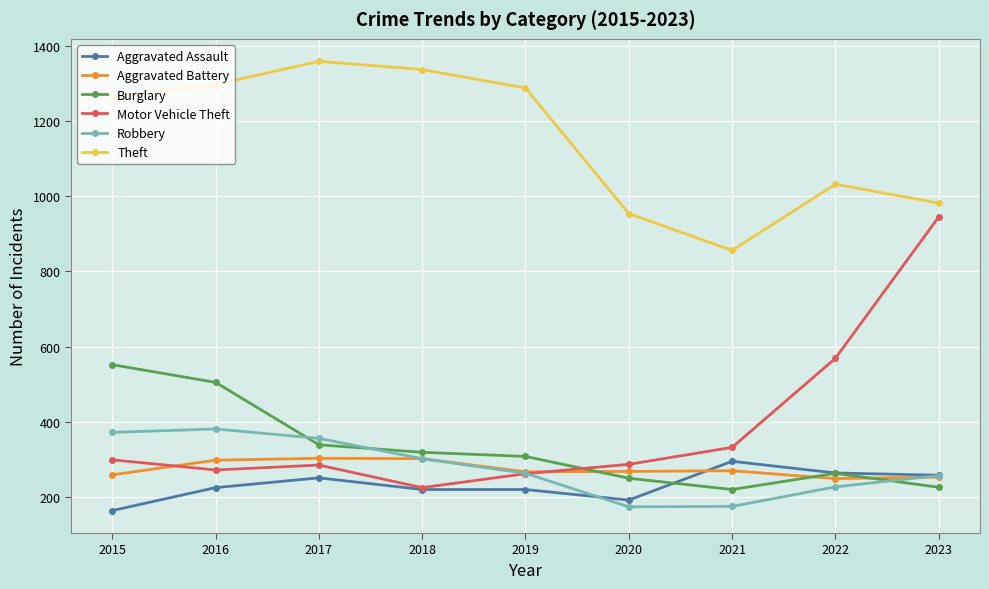

Which series has the largest range (max minus min)?

Motor Vehicle Theft